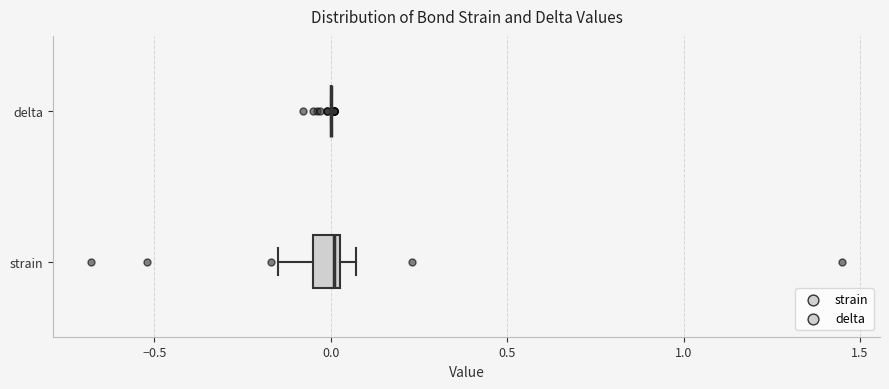

Where is the right edge of the box for strain on the x-axis? The values are not printed on the chart, so give them approximately, as read against the axis.

0.05